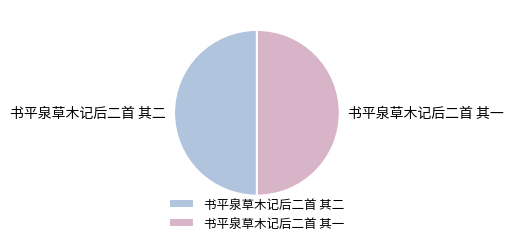

Approximately how many times larger is the value at 书平泉草木记后二首 其二 compared to 书平泉草木记后二首 其一?

1.0